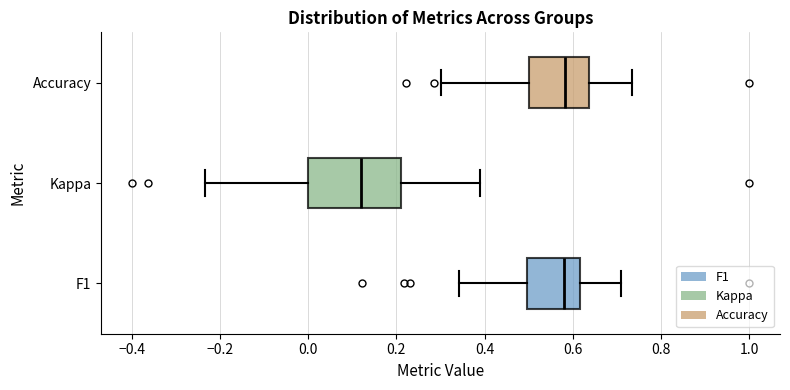

Which box's median line is the furthest to the left?

Kappa